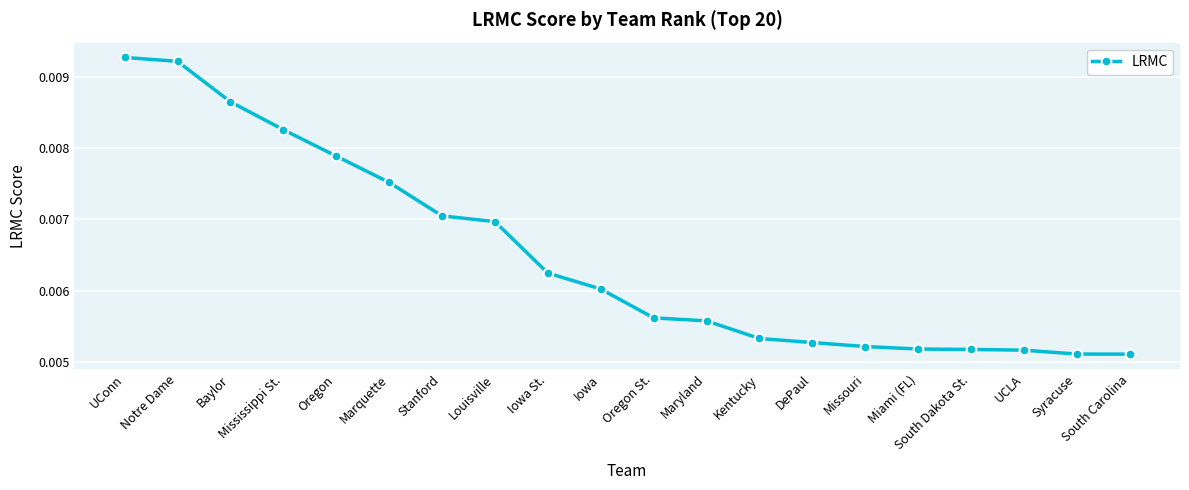

How many values are between 0 and 1?

20